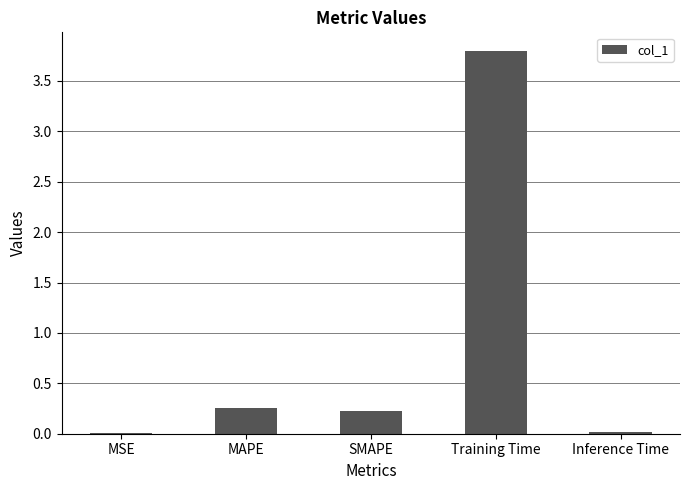

How many distinct data groups are displayed?

1